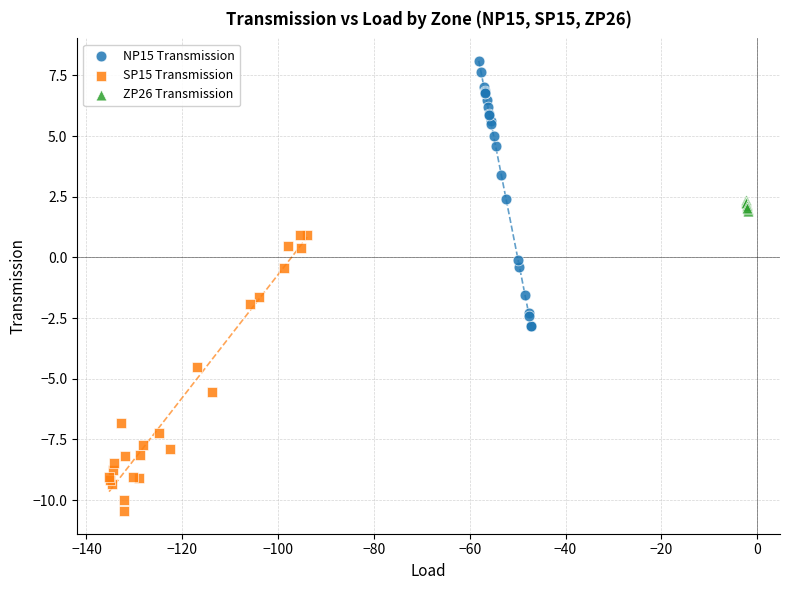

Which series has the largest Y range (max minus min)?

SP15 Transmission